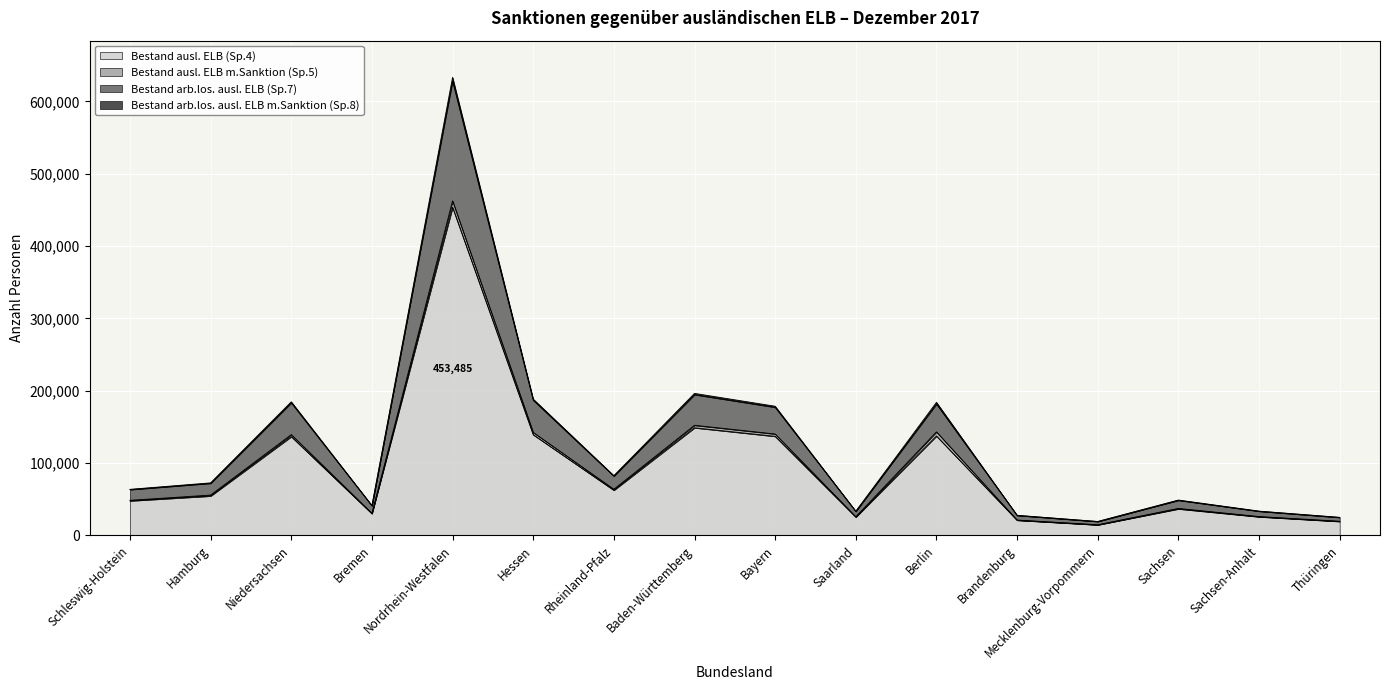

True or false: Bestand arb.los. ausl. ELB m.Sanktion (Sp.8) has a value of 17550 at Hamburg.

False